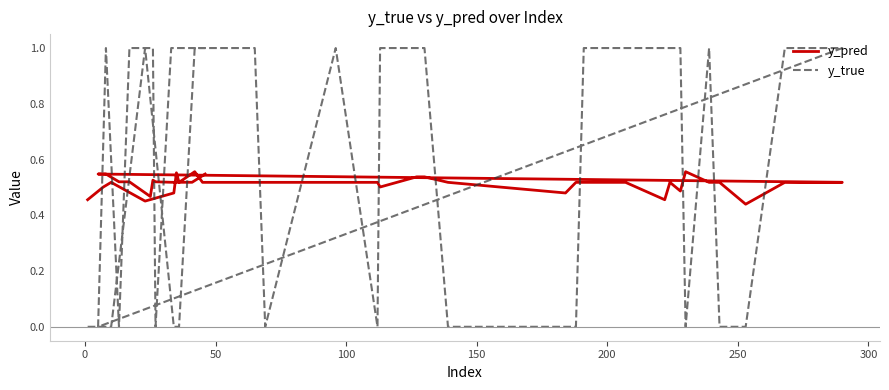

Which series ends up on top after the final intersection of y_true and y_pred?

y_true